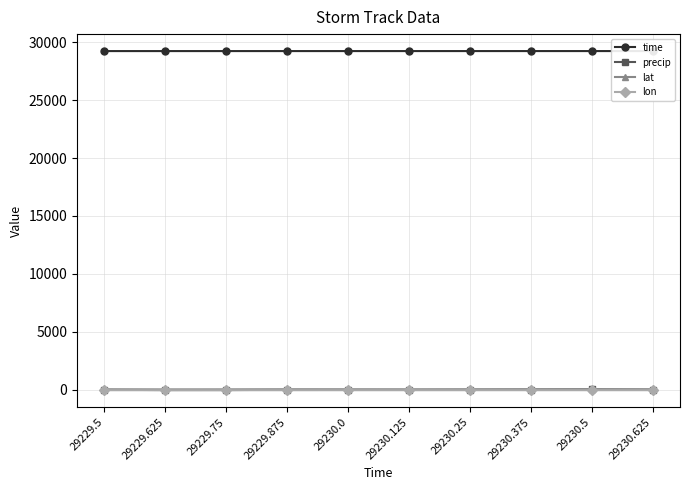

True or false: lat and lon cross at least once.

False